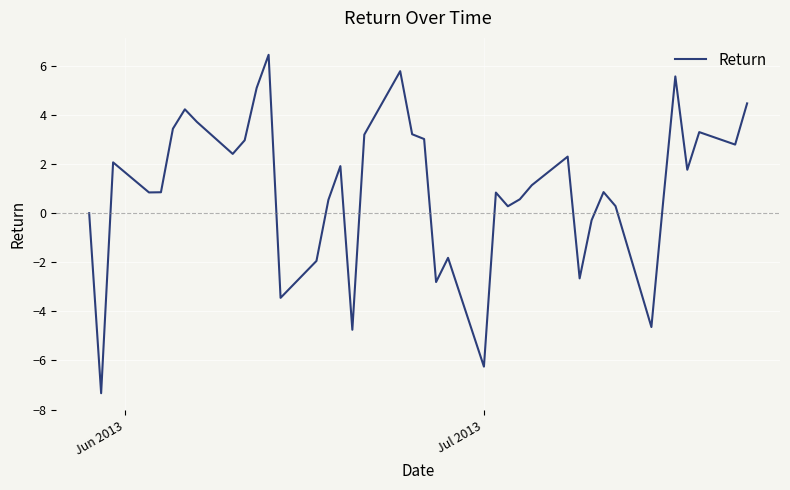

What is the difference between the maximum and minimum values?

13.8